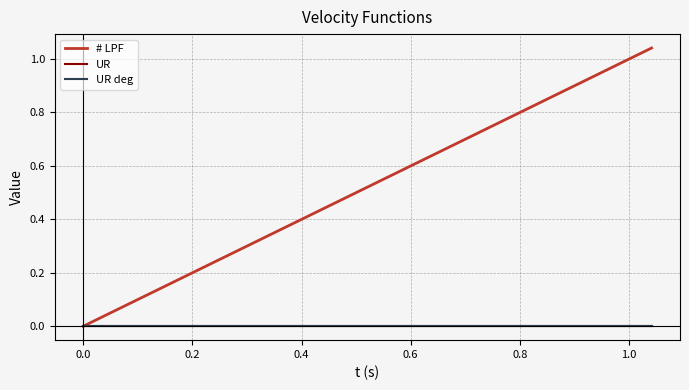

Which series has the largest range (max minus min)?

# LPF